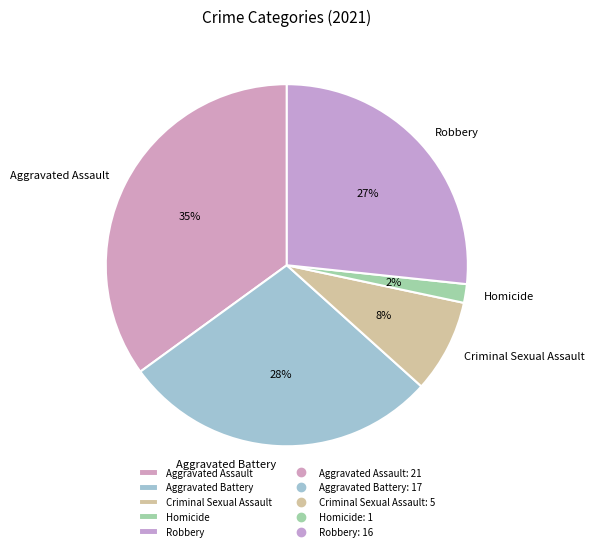

Which slice is the smallest?

Homicide